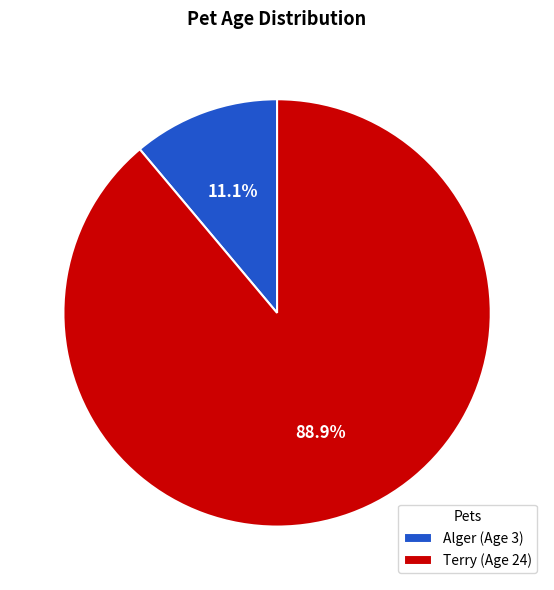

True or false: Alger accounts for 23% of the total.

False